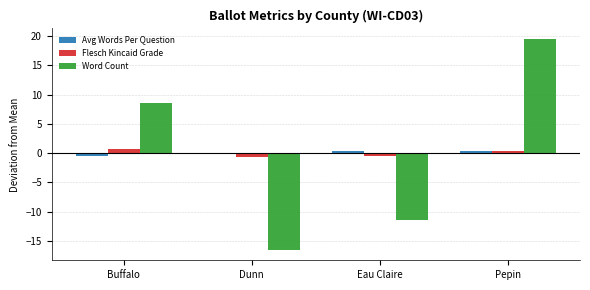

What position from the right is Buffalo?

4